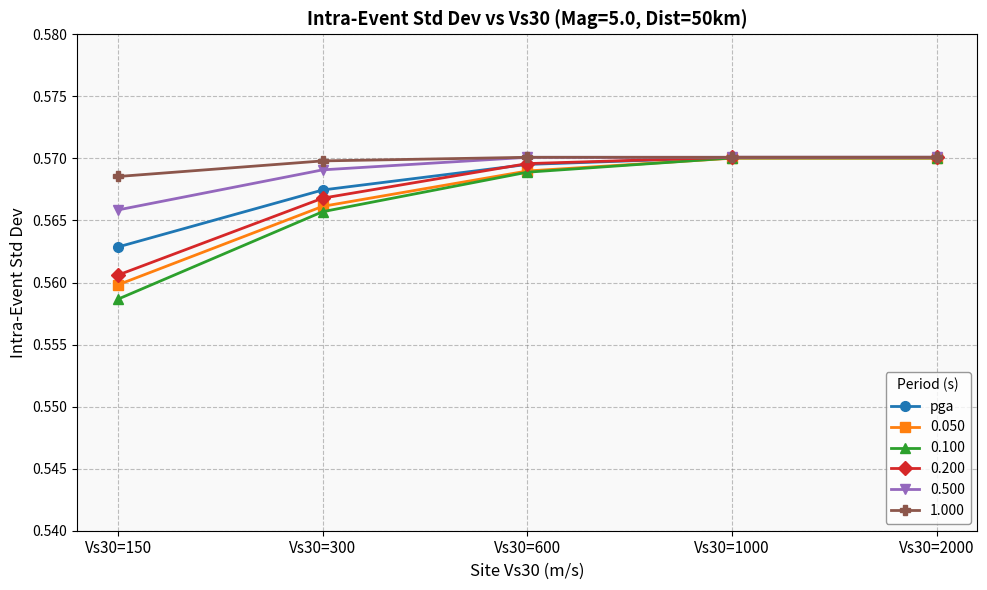

Is it true that 0.100 equals 0.8 at Vs30=300?

False